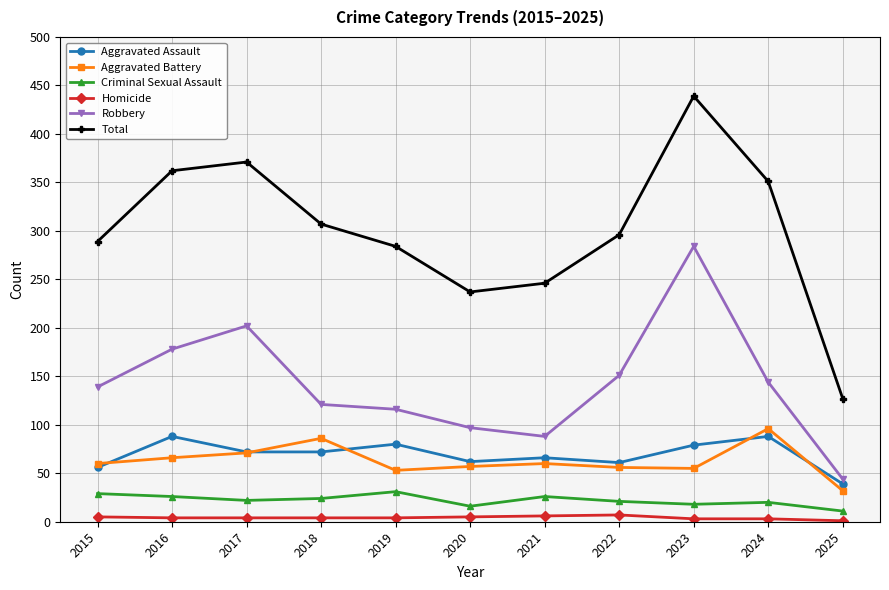

Which label corresponds to the largest value in the chart?

2023